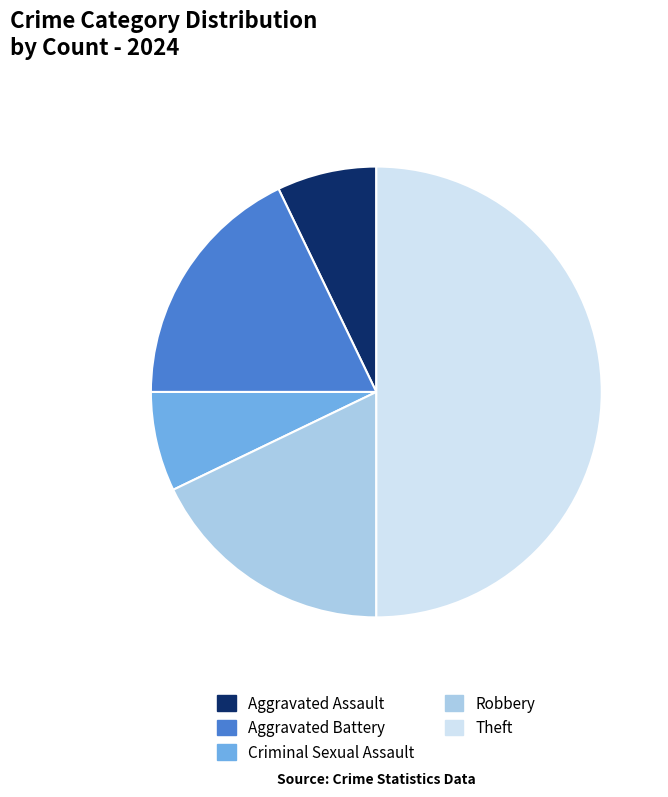

Does Criminal Sexual Assault account for over 50% of the chart?

No